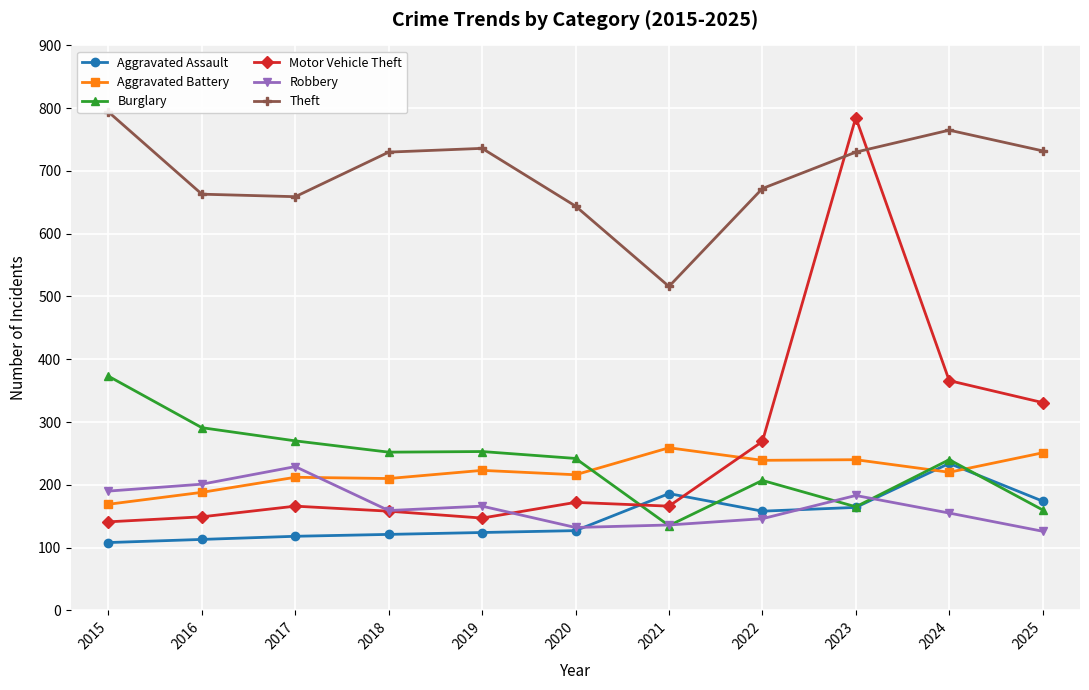

Which series has the largest range (max minus min)?

Motor Vehicle Theft